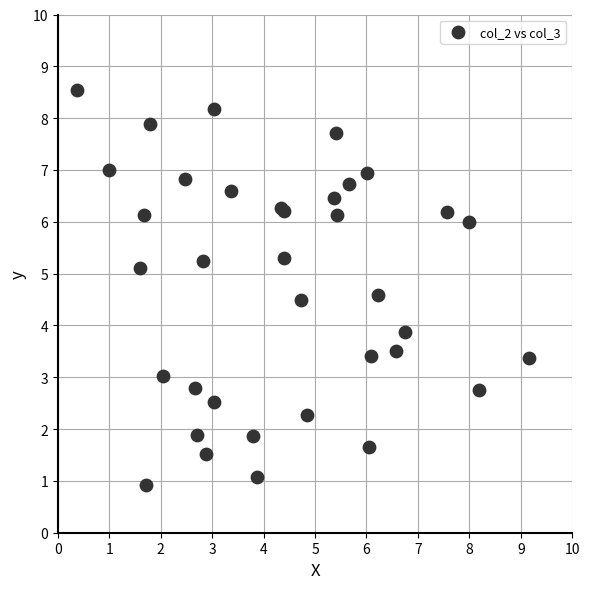

What Y value in the scatter plot is closest to 4?

3.9